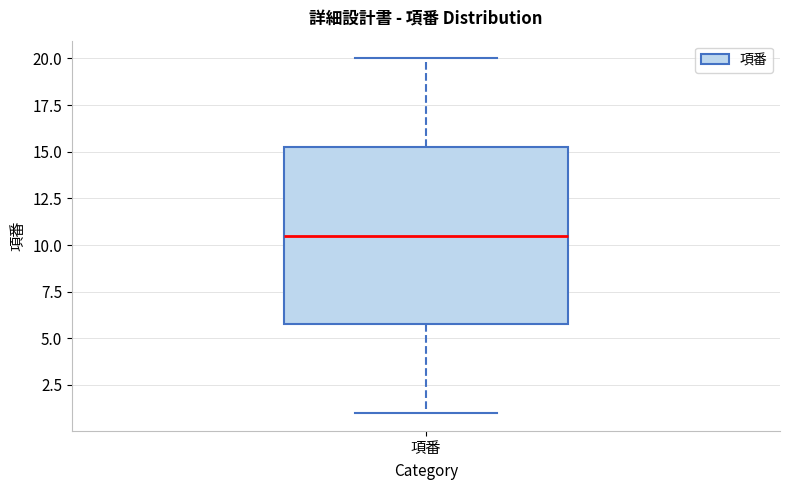

Read this box plot against the y-axis: the position of the median line, the range covered by the box, and the ends of both whiskers. The values are not printed on the chart, so give them approximately, as read against the axis.

median 10.5, box 6.0 to 15.5, whiskers 1.0 to 20.0